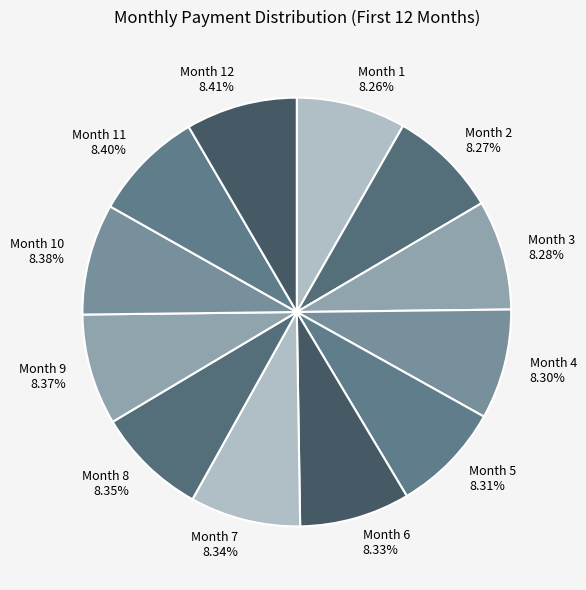

Does Month 9 represent more than half of the total?

No